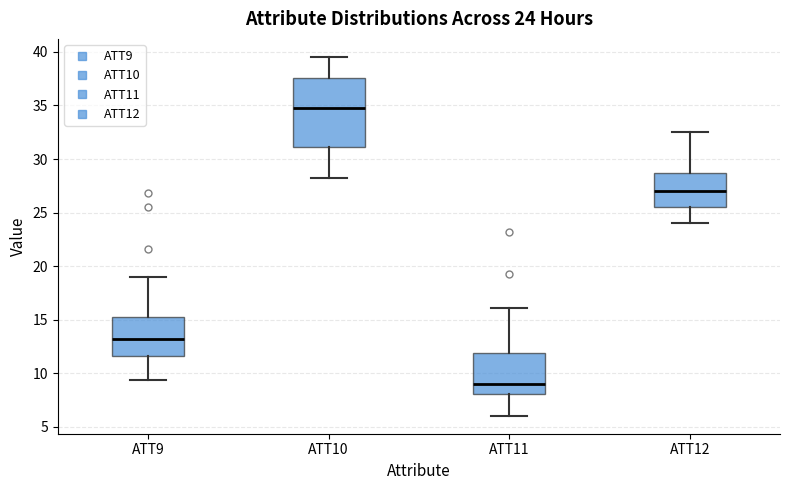

Which box's median line is the lowest?

ATT11